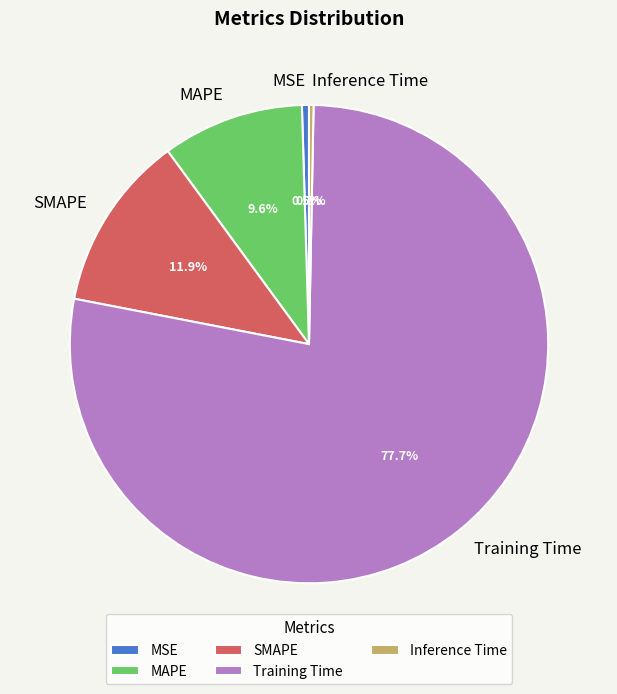

The Training Time slice represents 92% of the pie. True or false?

False